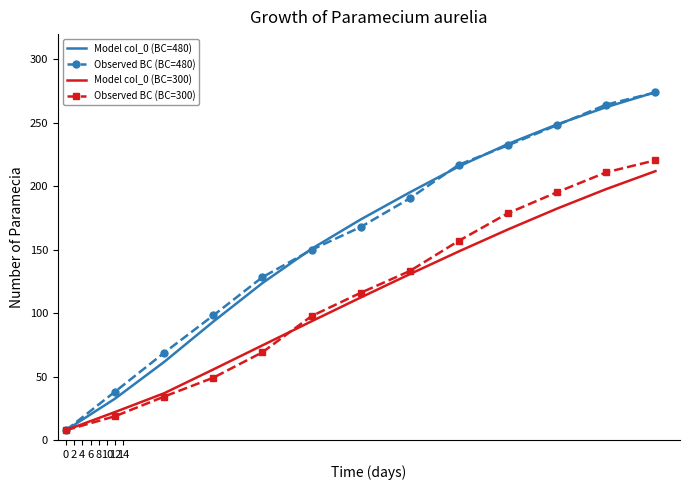

What is the average value of the Model col_0 (BC=480) series?

1594.9